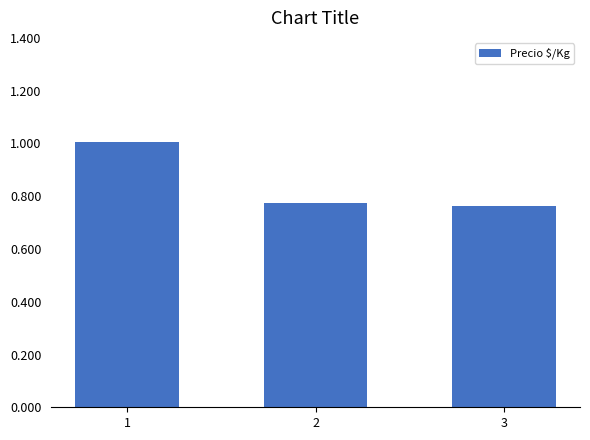

Are the bars horizontal?

No